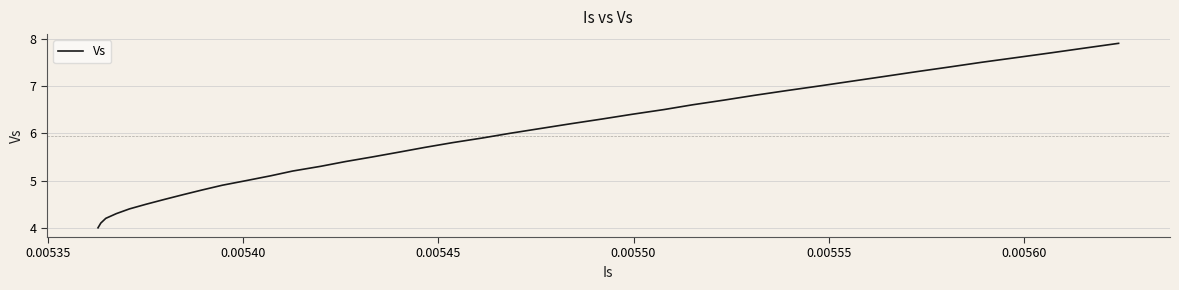

How many series are shown in this chart?

1